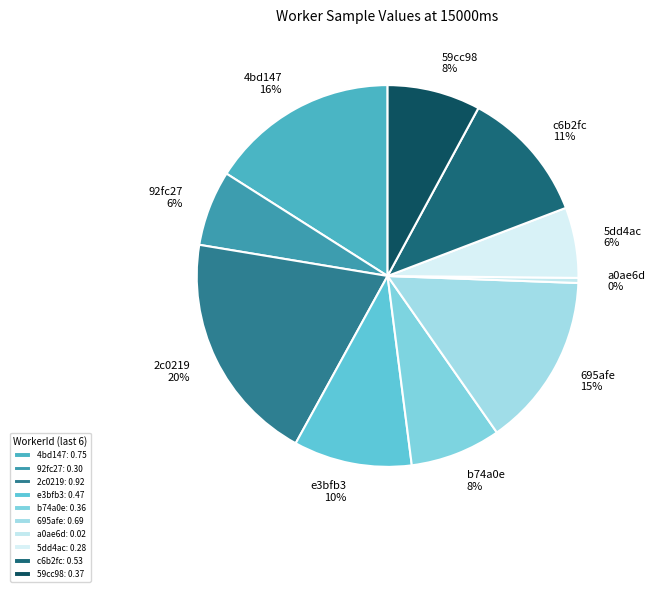

Is there any slice that represents more than half of the pie?

No